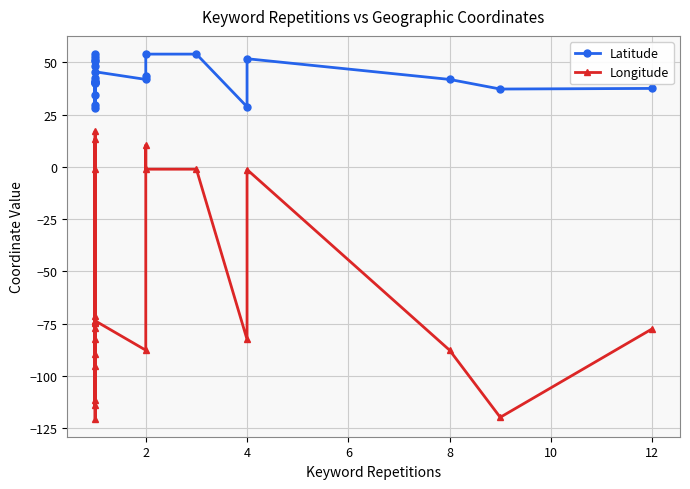

Which series has the largest total across all categories?

Latitude